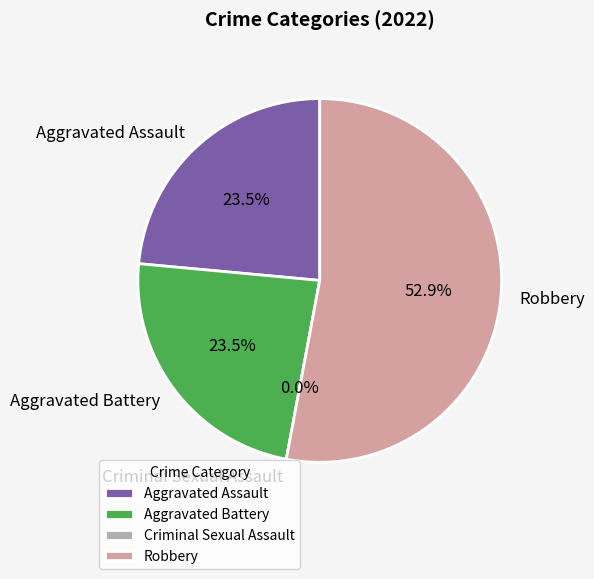

Is the sum of Aggravated Assault and Robbery greater than half?

Yes